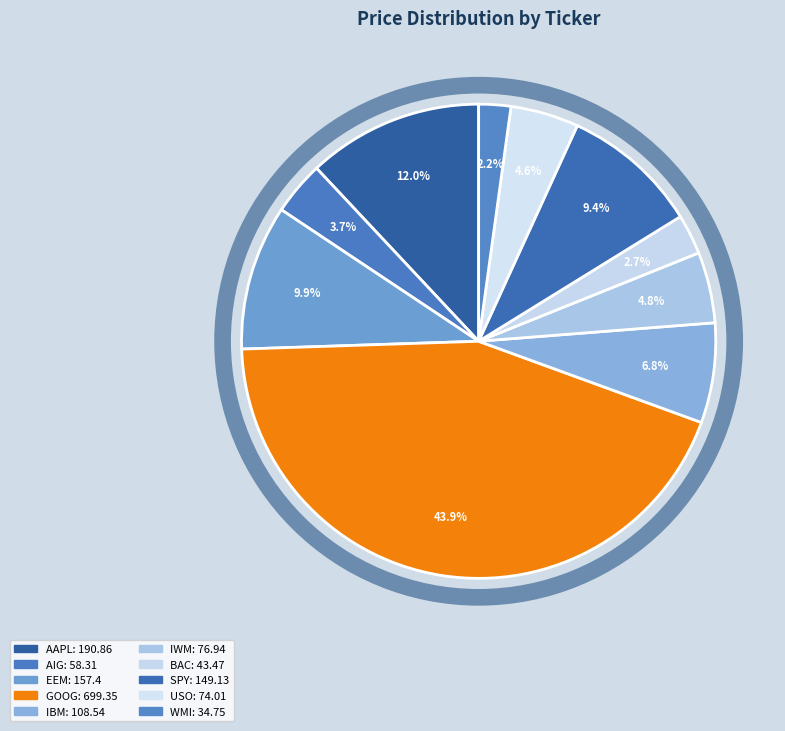

What is the change in value from USO to WMI?

-39.3